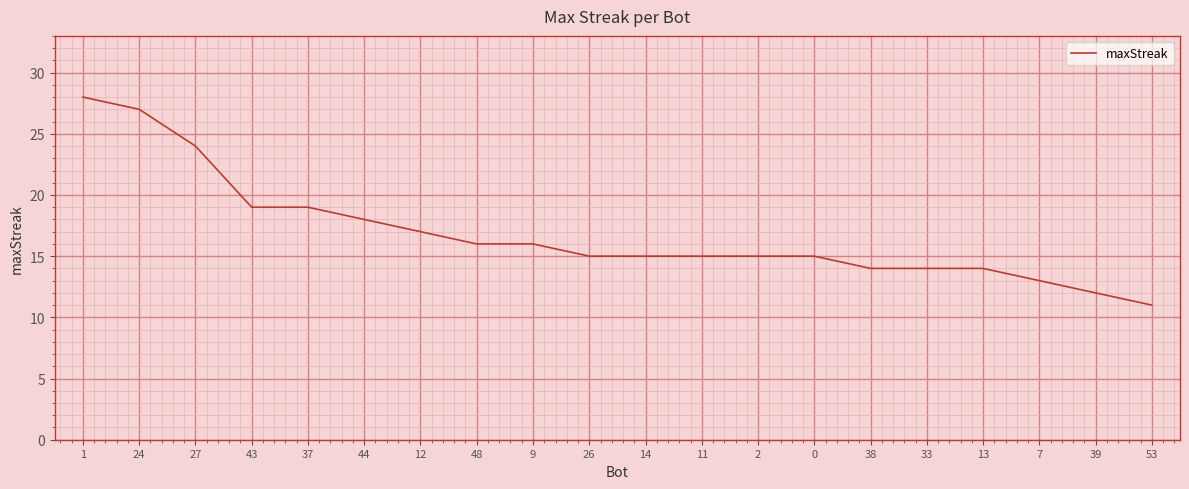

The chart shows a value of 17 at 12. True or false?

True